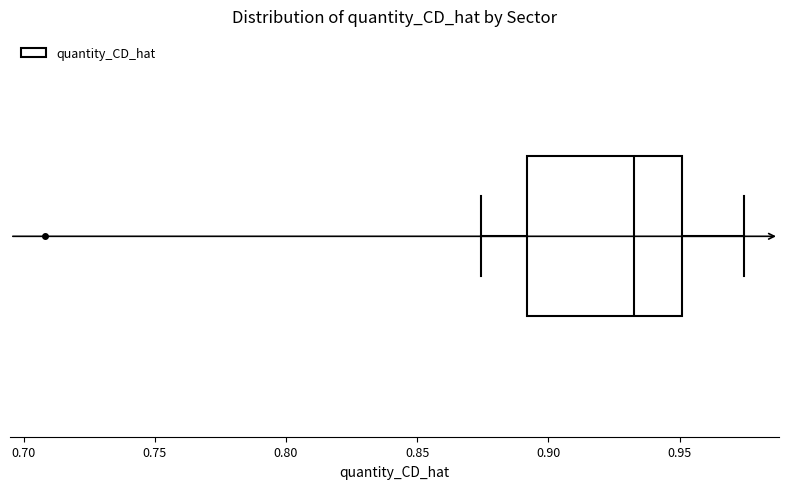

Read this box plot against the x-axis: the position of the median line, the range covered by the box, and the ends of both whiskers. The values are not printed on the chart, so give them approximately, as read against the axis.

median 0.935, box 0.890 to 0.950, whiskers 0.875 to 0.975